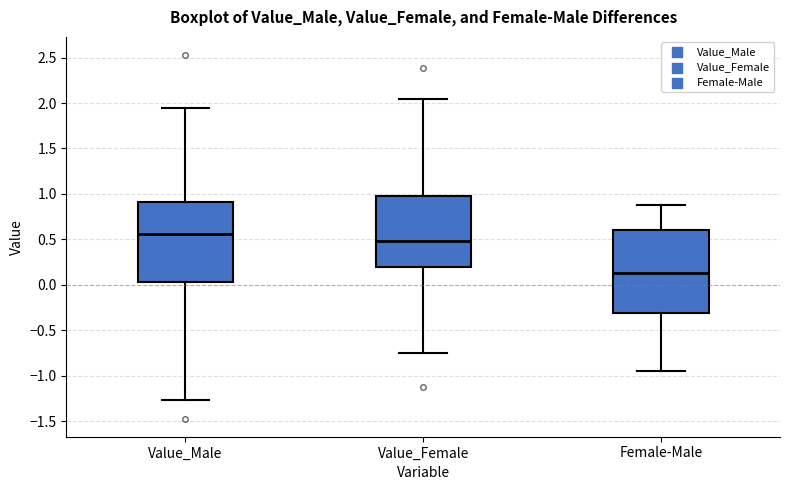

Reading left to right, read every box against the y-axis: the position of its median line, the range the box covers, and the ends of its whiskers. The values are not printed on the chart, so give them approximately, as read against the axis.

Value_Male: median 0.55, box 0.05 to 0.90, whiskers -1.25 to 1.95
Value_Female: median 0.50, box 0.20 to 1.00, whiskers -0.75 to 2.05
Female-Male: median 0.15, box -0.30 to 0.60, whiskers -0.95 to 0.85